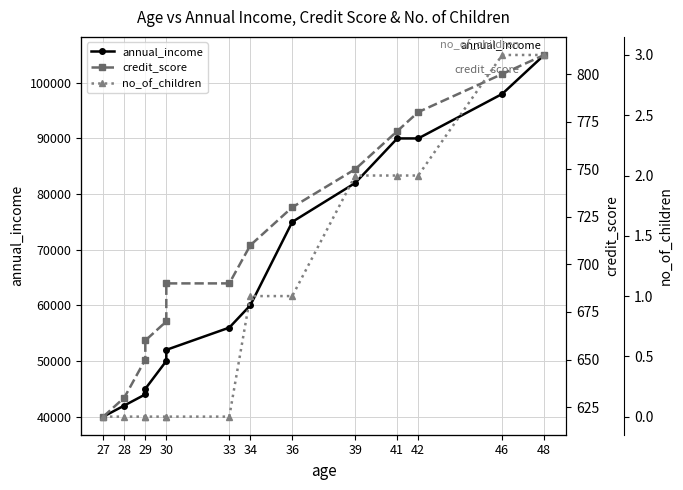

True or false: credit_score has more than 2 interior local peaks.

False